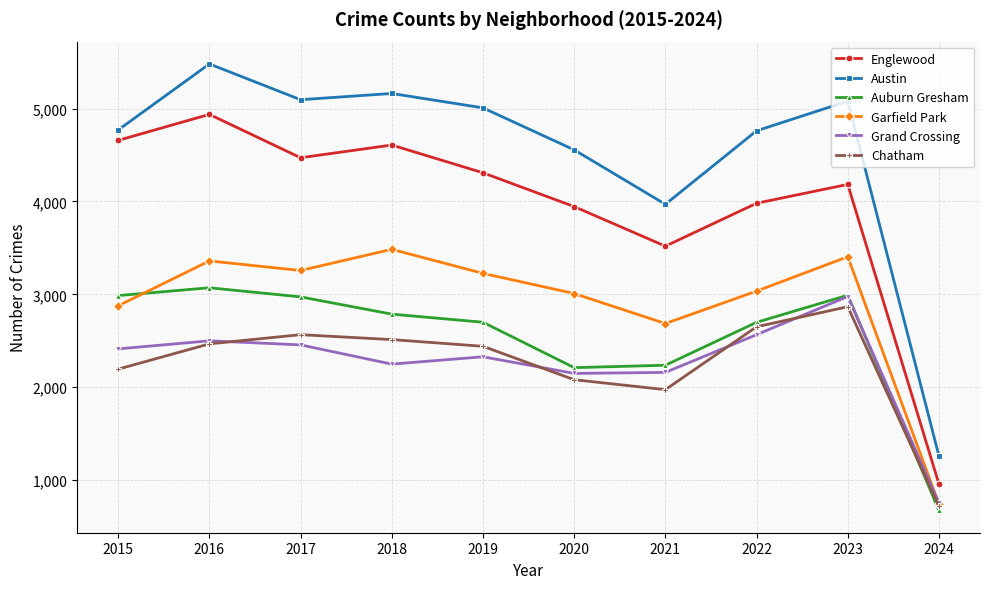

The Chatham series shows 3427 at 2019. True or false?

False